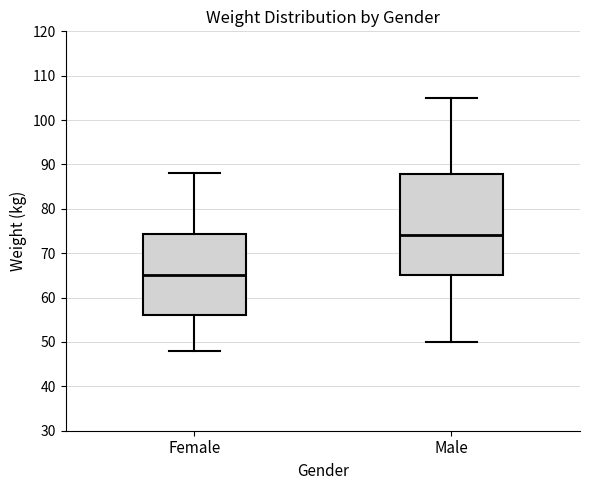

Which box has the lowest median line?

Female